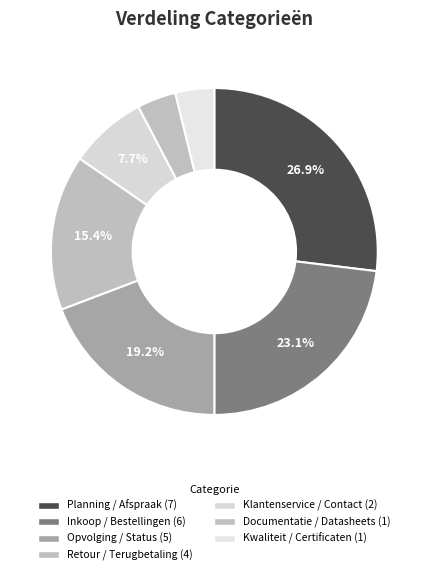

Combined, do Kwaliteit / Certificaten and Documentatie / Datasheets account for over 50%?

No